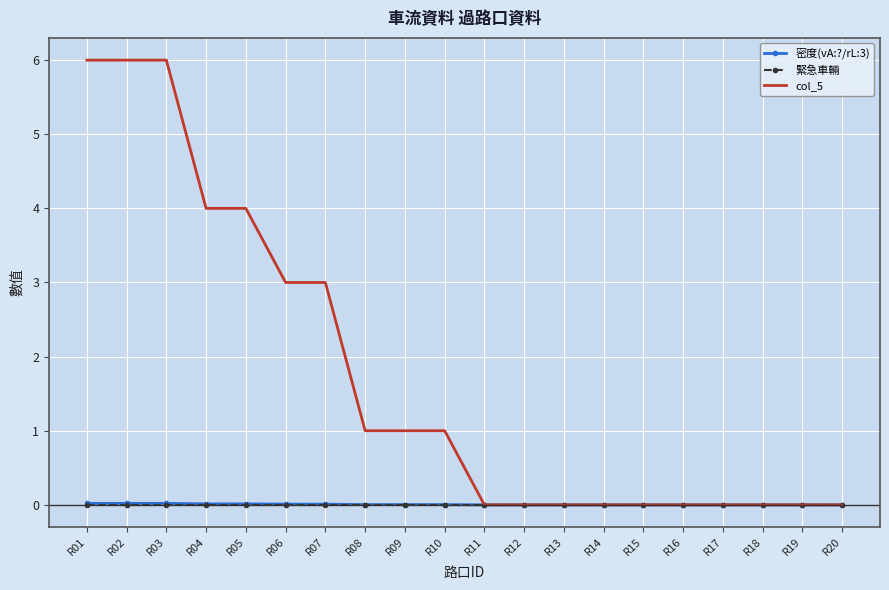

Is the value of 密度(vA:?/rL:3) at R13 greater than the value of col_5 at R05?

No